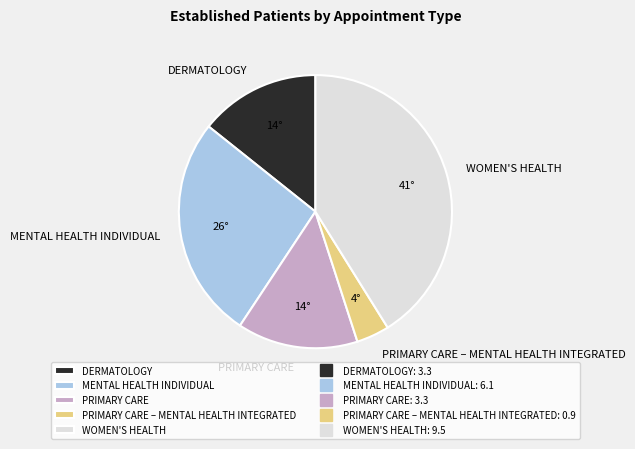

Do PRIMARY CARE and WOMEN'S HEALTH together represent more than half of the pie?

Yes